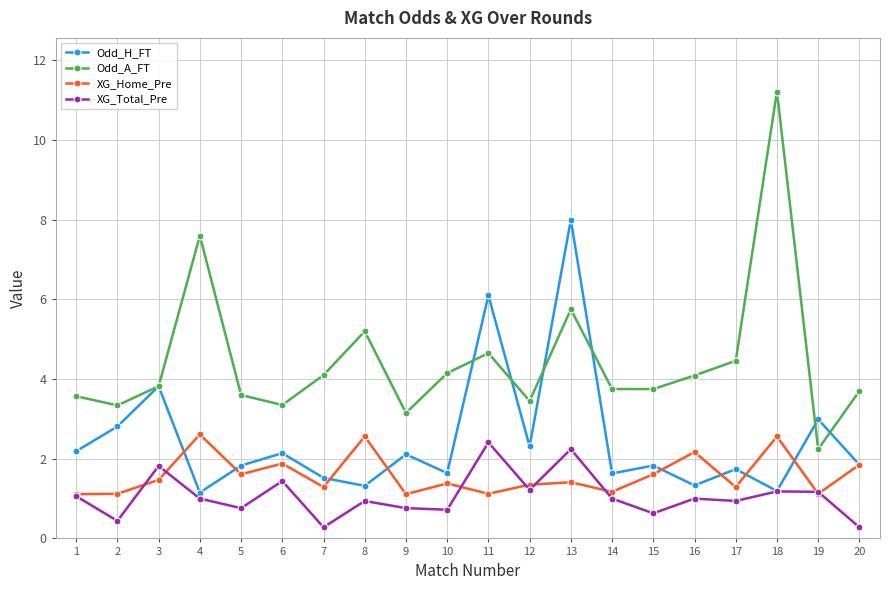

Read the Odd_A_FT value at 5.

3.6